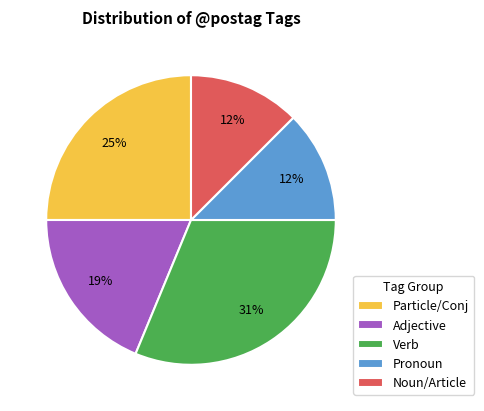

Which slice is the largest?

Verb